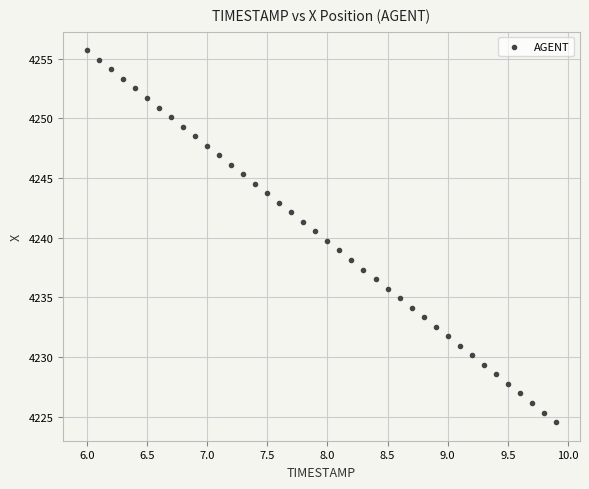

What is the range of X values (max minus min)?

3.9